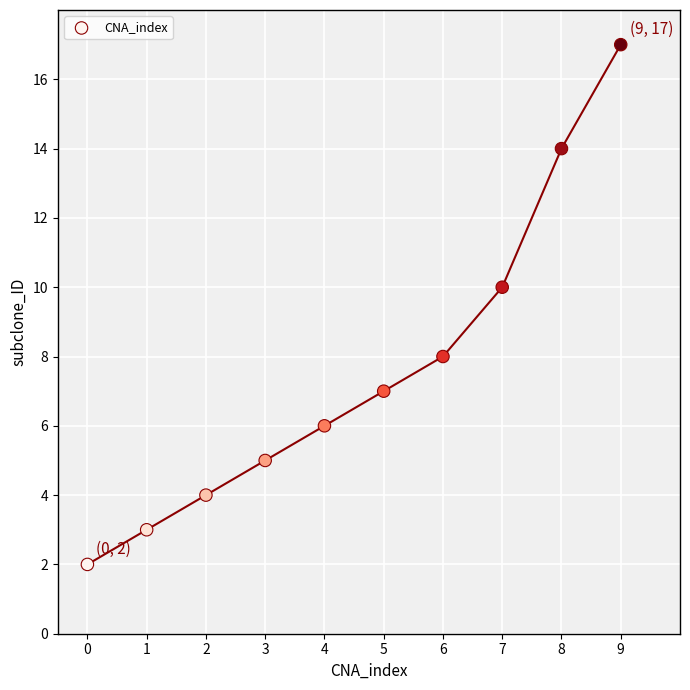

What is the average Y value?

8